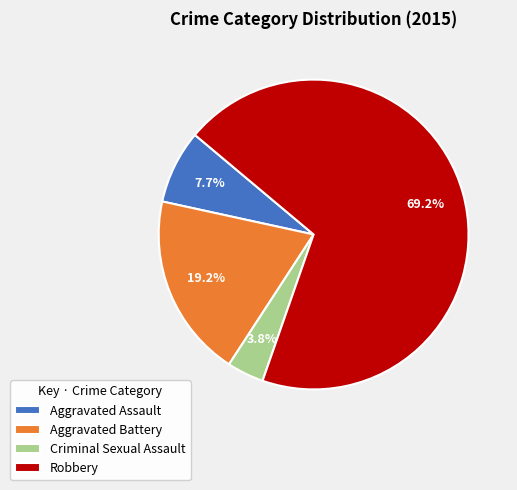

To the nearest percent, what percentage of the pie is Aggravated Battery?

19%